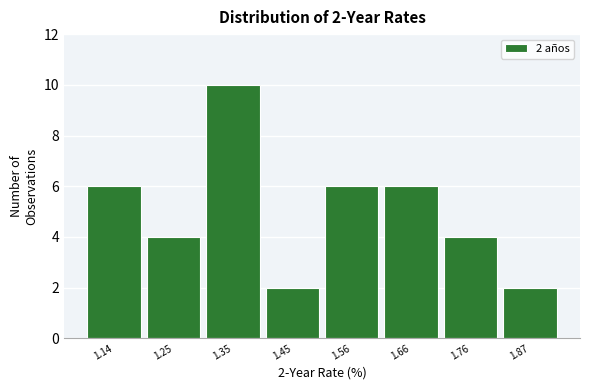

Over which range of the x-axis is the bar tallest?

1.30 to 1.40